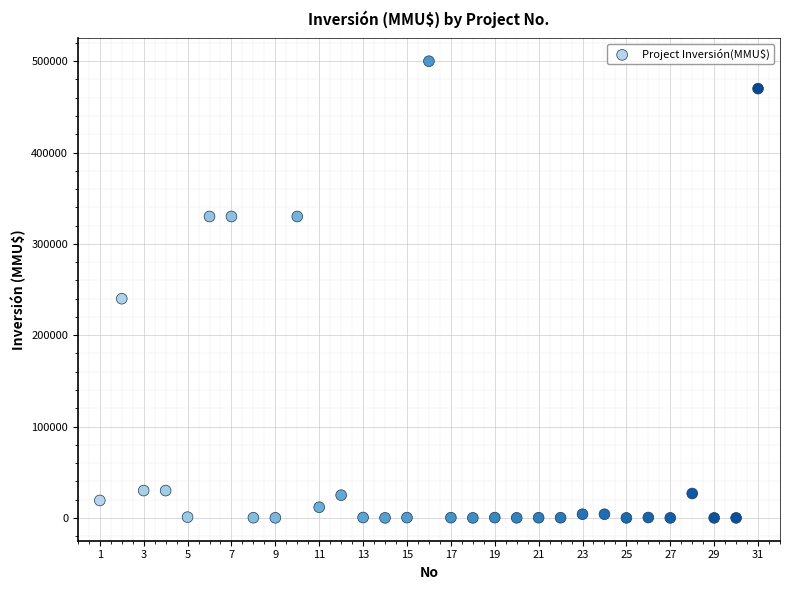

What Y value in the scatter plot is closest to 250000?

240000